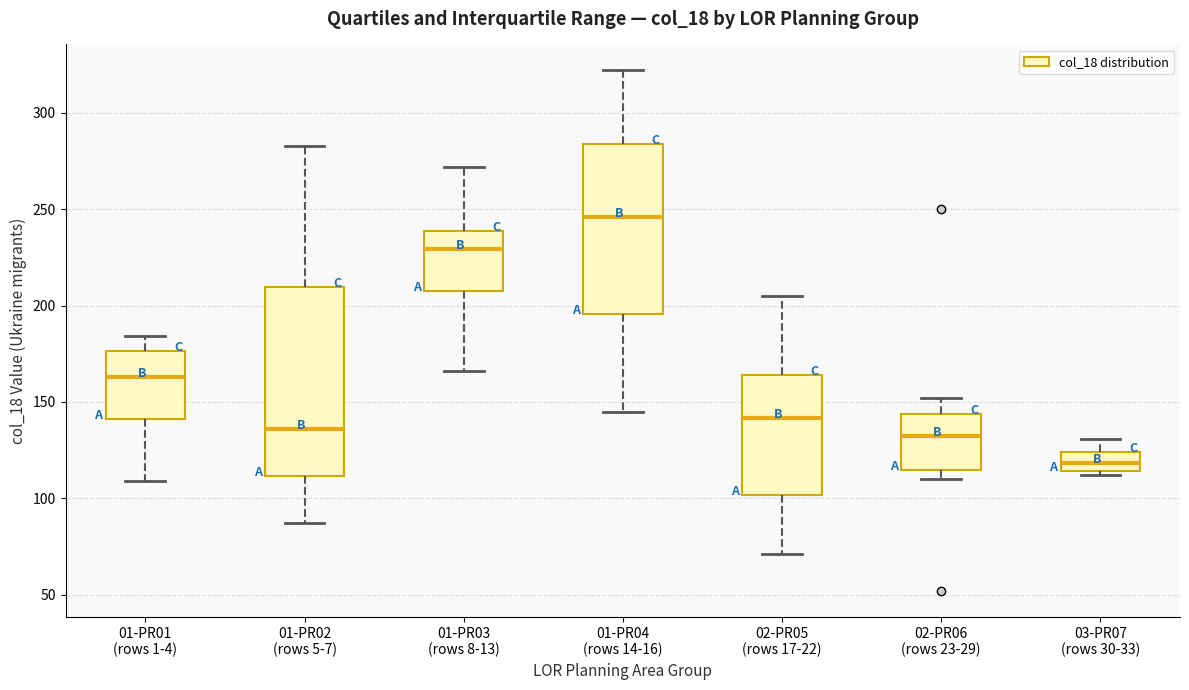

Which box's median line is the highest?

01-PR04 (rows 14-16)